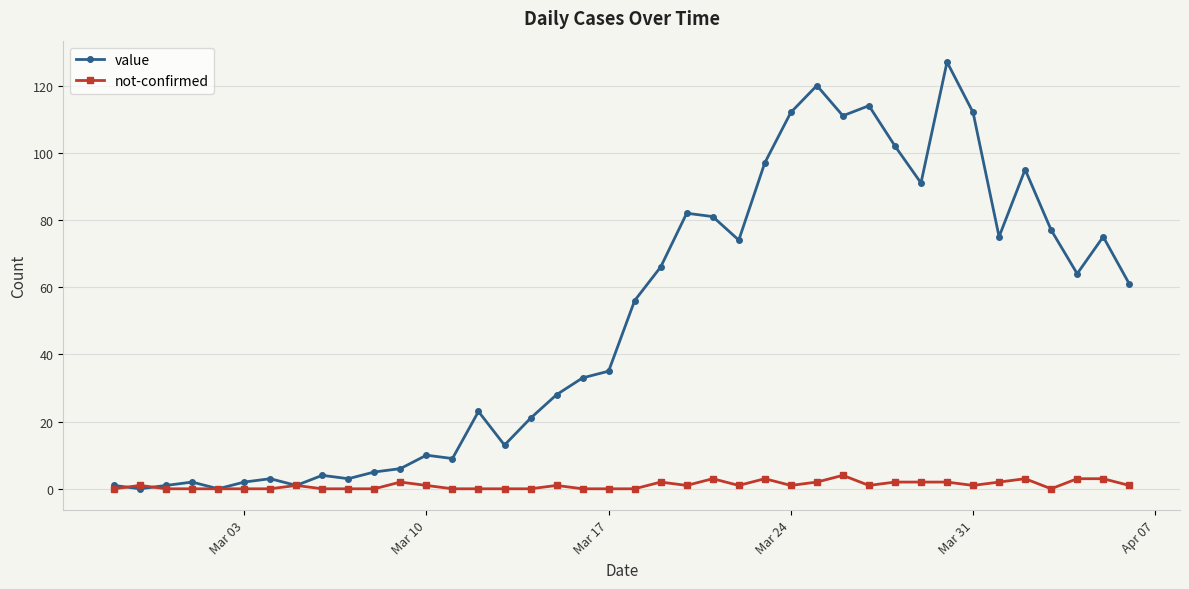

What is the maximum value shown in the chart?

127